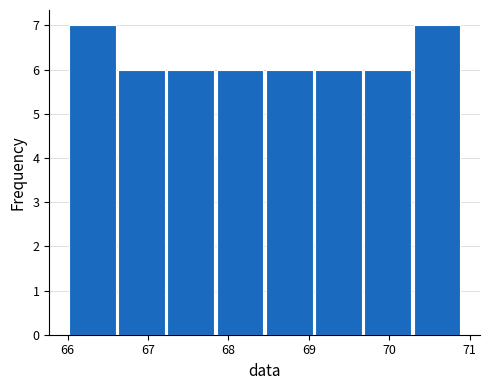

Reading left to right, transcribe this chart: for each bar, give the range it covers on the x-axis and its height. Neither the bar edges nor the heights are printed on the chart, so give them approximately, as read against the axes.

66.0 to 66.6: 7
66.6 to 67.2: 6
67.2 to 67.8: 6
67.8 to 68.5: 6
68.5 to 69.1: 6
69.1 to 69.7: 6
69.7 to 70.3: 6
70.3 to 70.9: 7